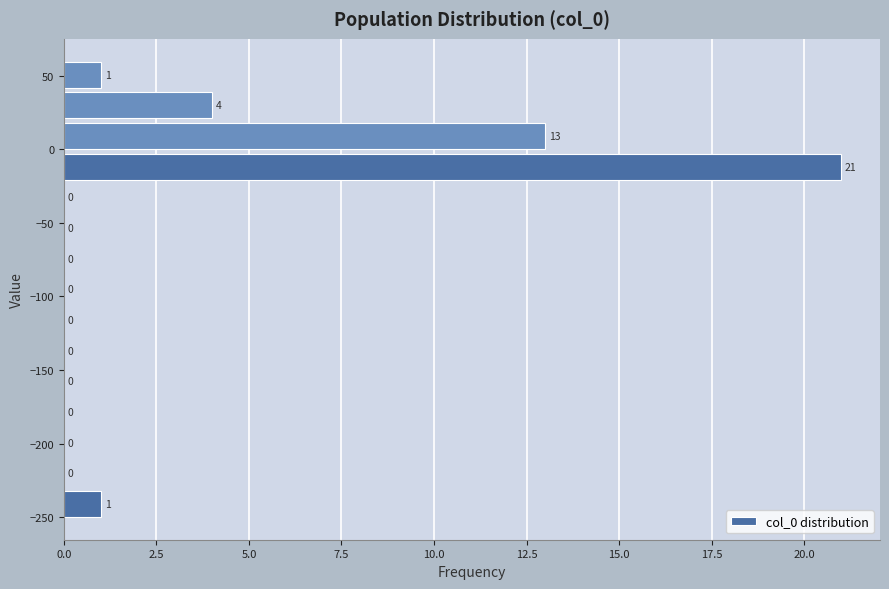

Reading bottom to top, list every bar in this chart as the range it spans on the y-axis followed by its length. The bar edges are not printed on the chart, so give them approximately, as read against the axis.

-250 to -230: 1
-230 to -210: 0
-210 to -190: 0
-190 to -170: 0
-170 to -145: 0
-145 to -125: 0
-125 to -105: 0
-105 to -85: 0
-85 to -65: 0
-65 to -45: 0
-45 to -20: 0
-20 to 0: 21
0 to 20: 13
20 to 40: 4
40 to 60: 1